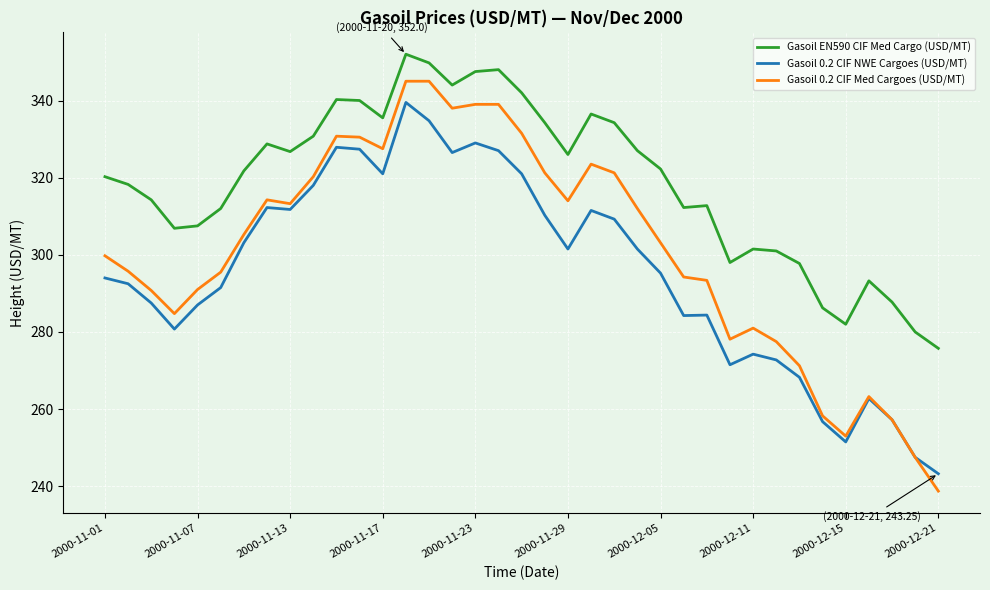

True or false: Gasoil EN590 CIF Med Cargo (USD/MT) and Gasoil 0.2 CIF NWE Cargoes (USD/MT) intersect in this chart.

False